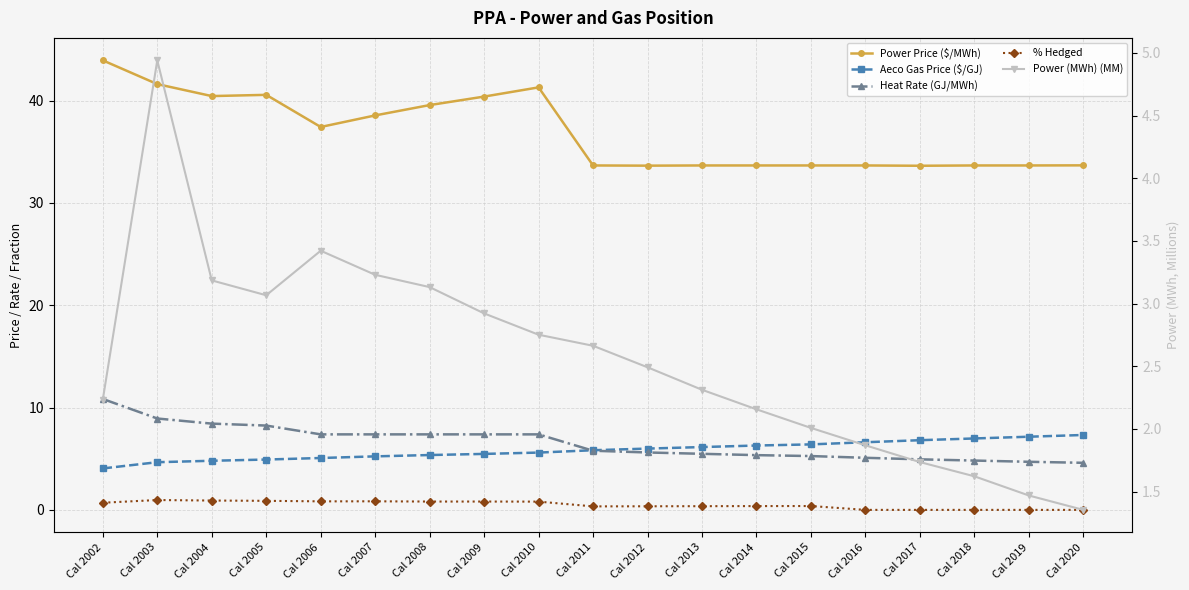

How many data points in Aeco Gas Price ($/GJ) are less than 5?

4